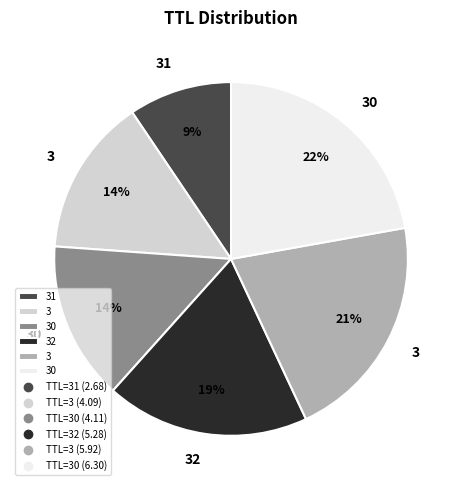

How many segments does this pie chart have?

6